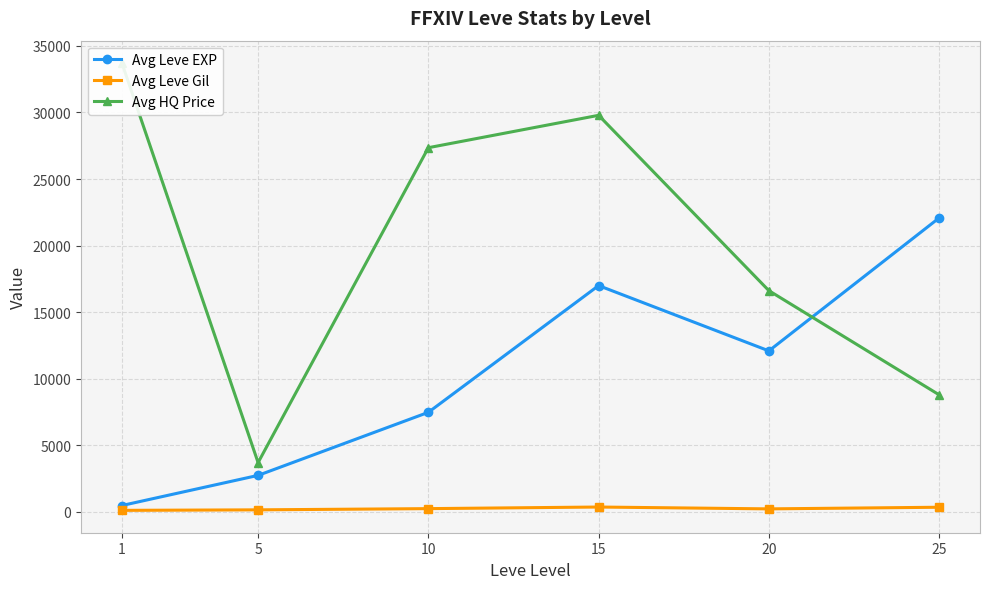

How many values in the Avg HQ Price series are below 27353?

3